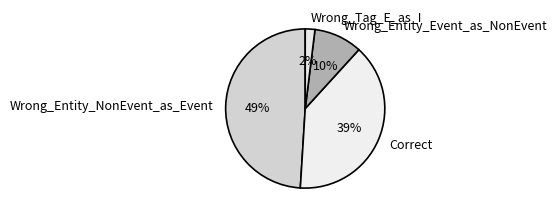

To the nearest percent, what is the difference between the largest and smallest slice percentages?

47%